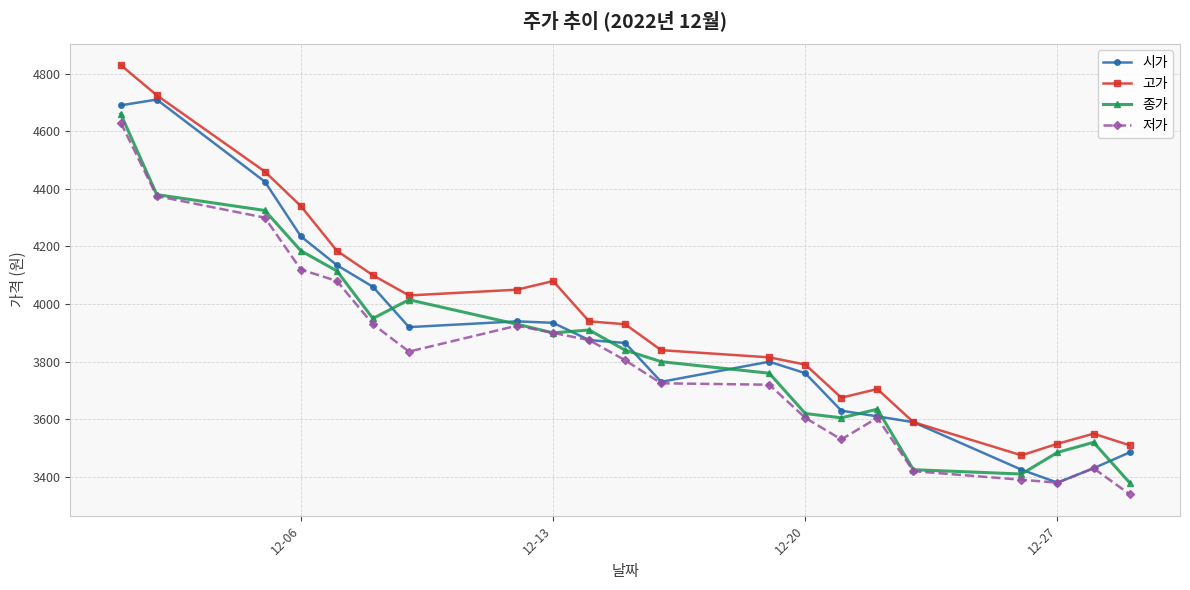

What are all the series names shown in the legend?

시가, 고가, 종가, 저가